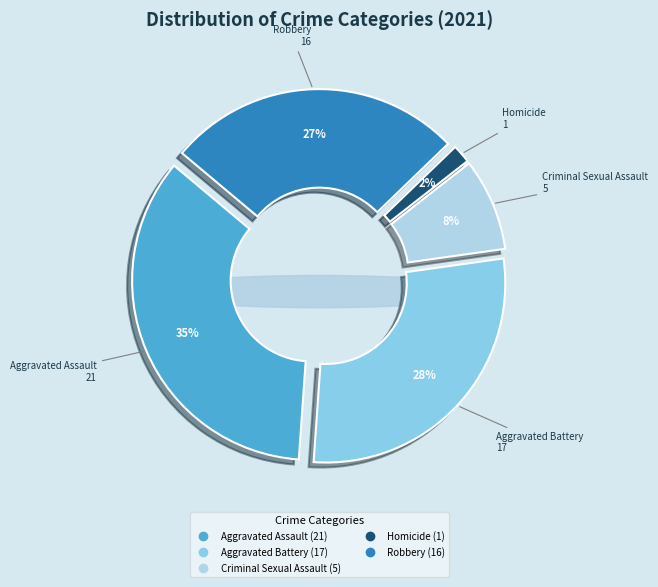

Count the number of slices in the pie.

5